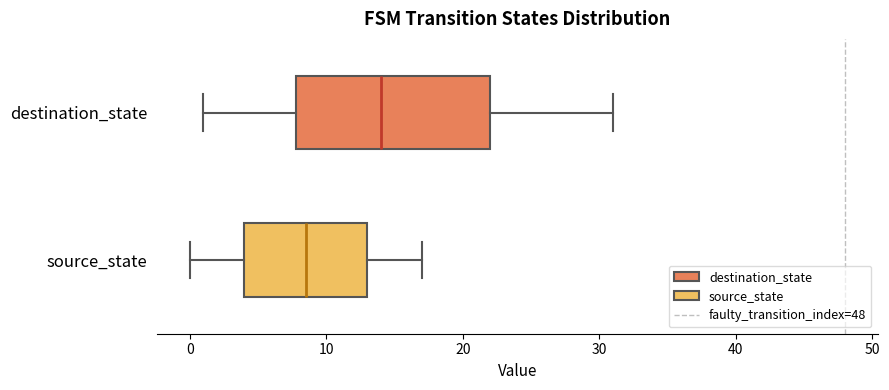

Reading bottom to top, read every box against the x-axis: the position of its median line, the range the box covers, and the ends of its whiskers. The values are not printed on the chart, so give them approximately, as read against the axis.

source_state: median 9, box 4 to 13, whiskers 0 to 17
destination_state: median 14, box 8 to 22, whiskers 1 to 31